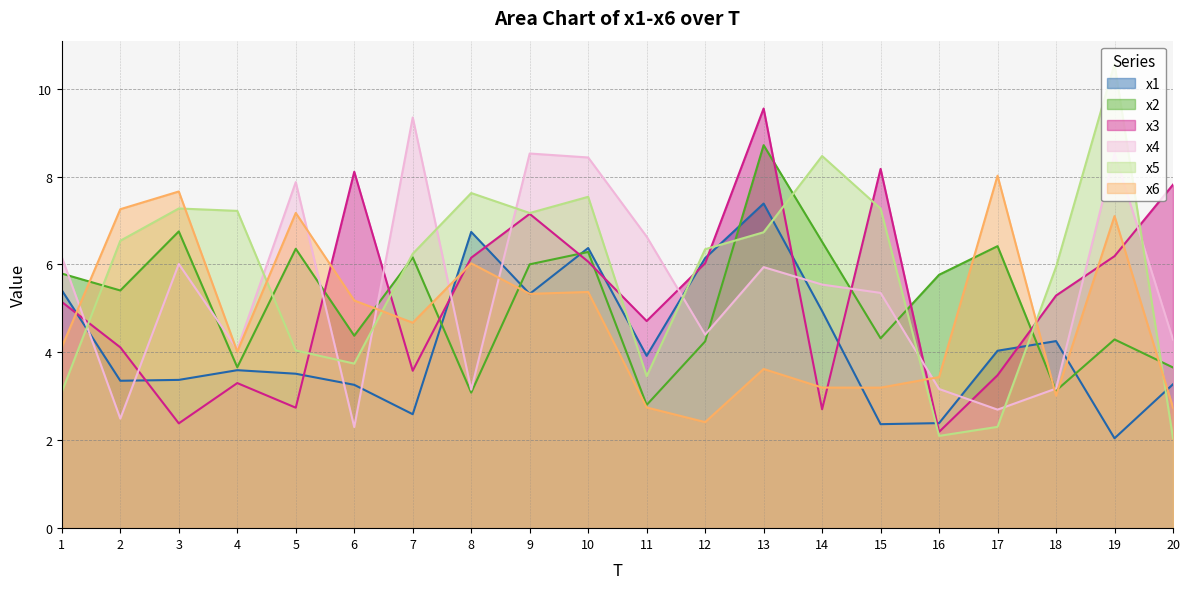

At how many categories does at least one series exceed 4?

20